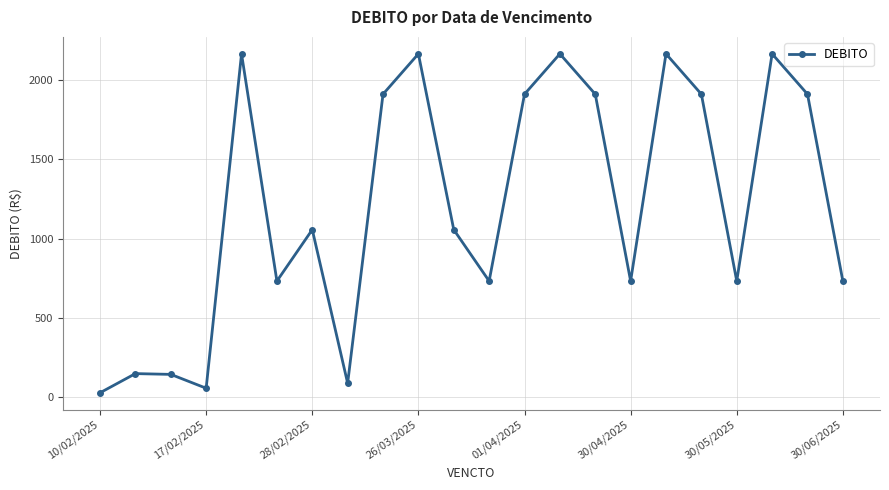

What is the maximum value shown in the chart?

2162.5